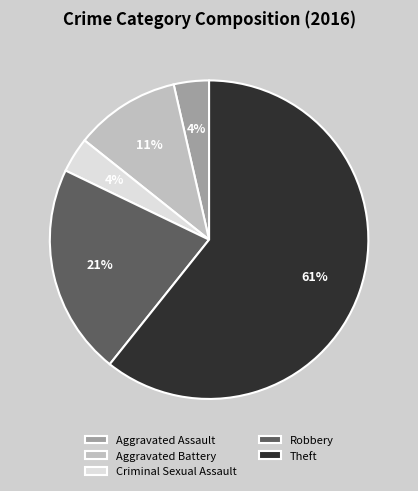

Which category accounts for the majority?

Theft